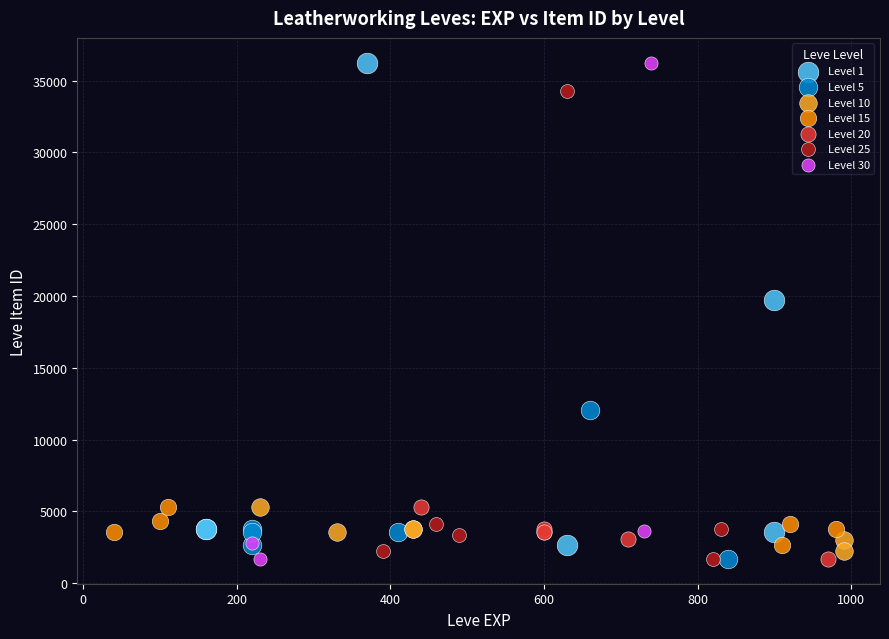

What are all the series names shown in the legend?

Level 1, Level 5, Level 10, Level 15, Level 20, Level 25, Level 30